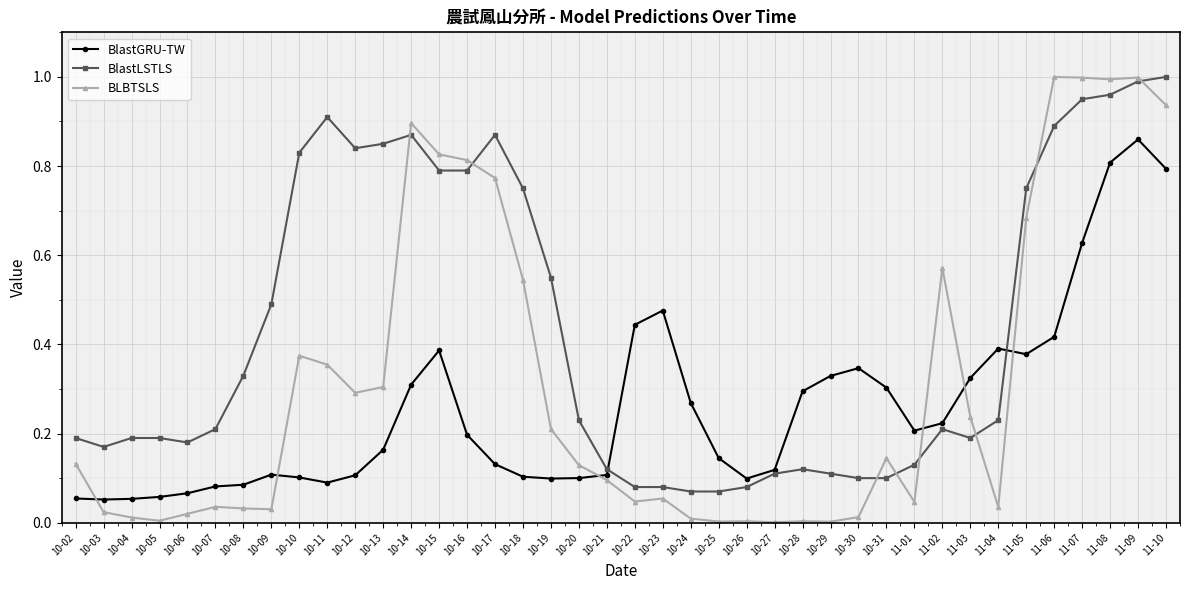

True or false: BLBTSLS has more than 1 interior local peaks.

True